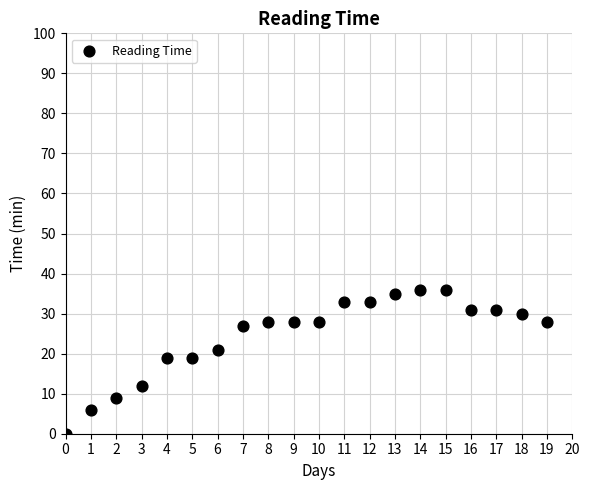

What is the range of Y values (max minus min)?

36